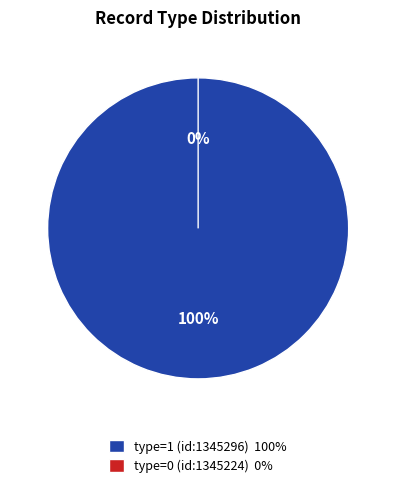

Which has a higher value, 1345224 or 1345296?

1345296